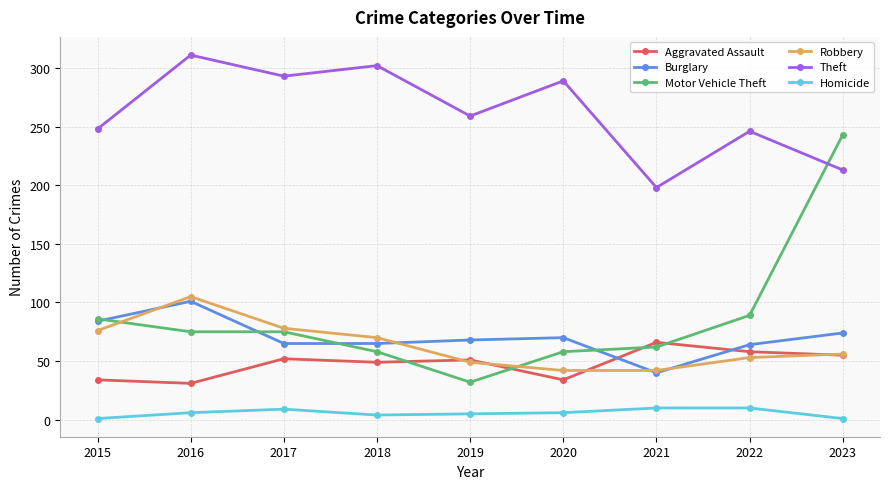

What is the value of the Aggravated Assault point at the 6th from the left?

34